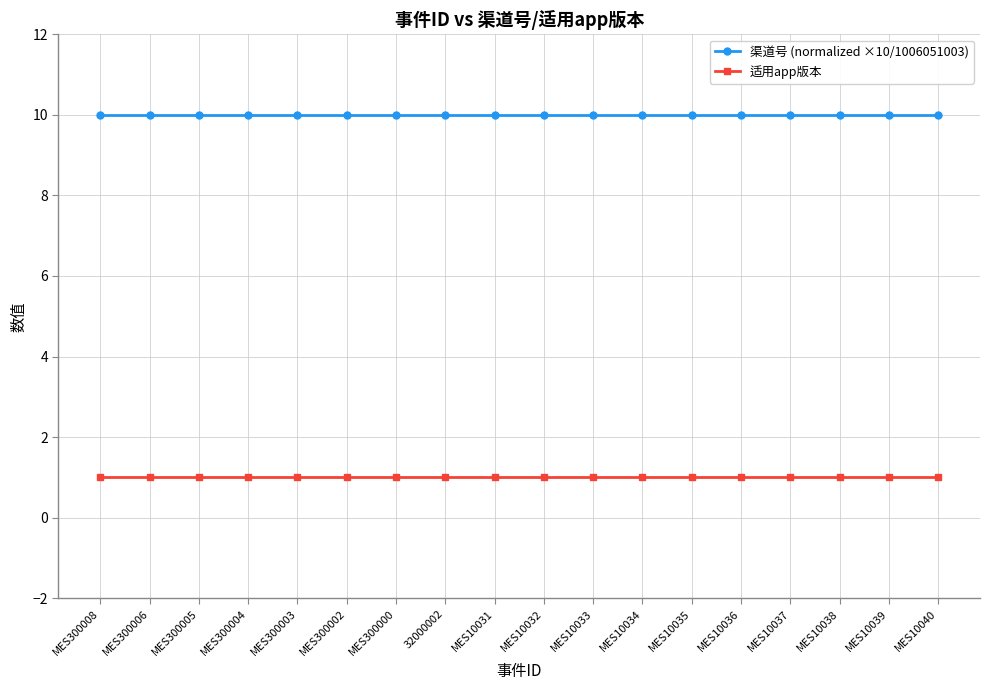

At how many categories does at least one series exceed 7?

18